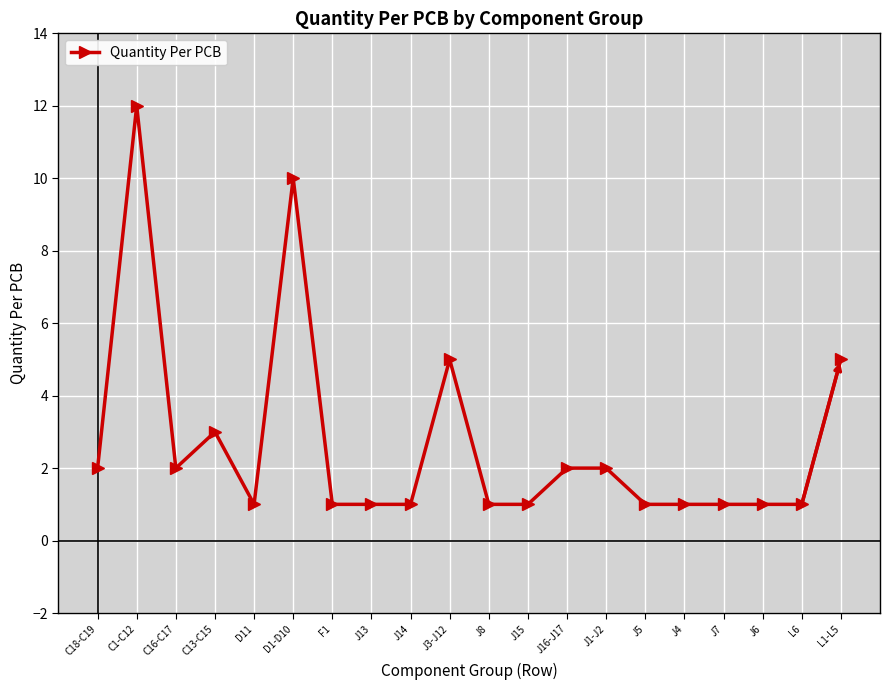

What is the approximate value at J8?

1